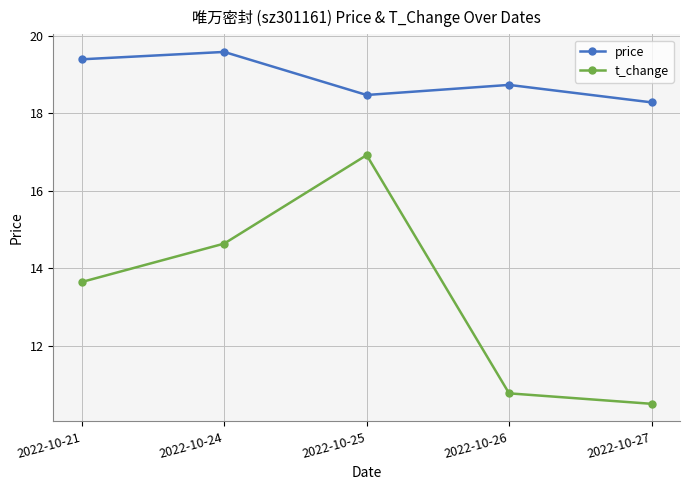

In t_change, how many points are higher than both neighbors (excluding endpoints)?

1